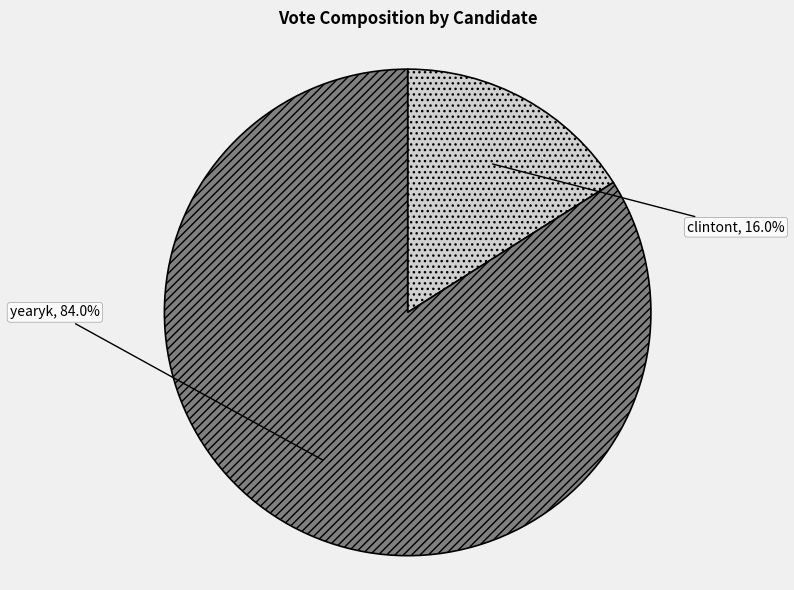

Count the number of slices in the pie.

2